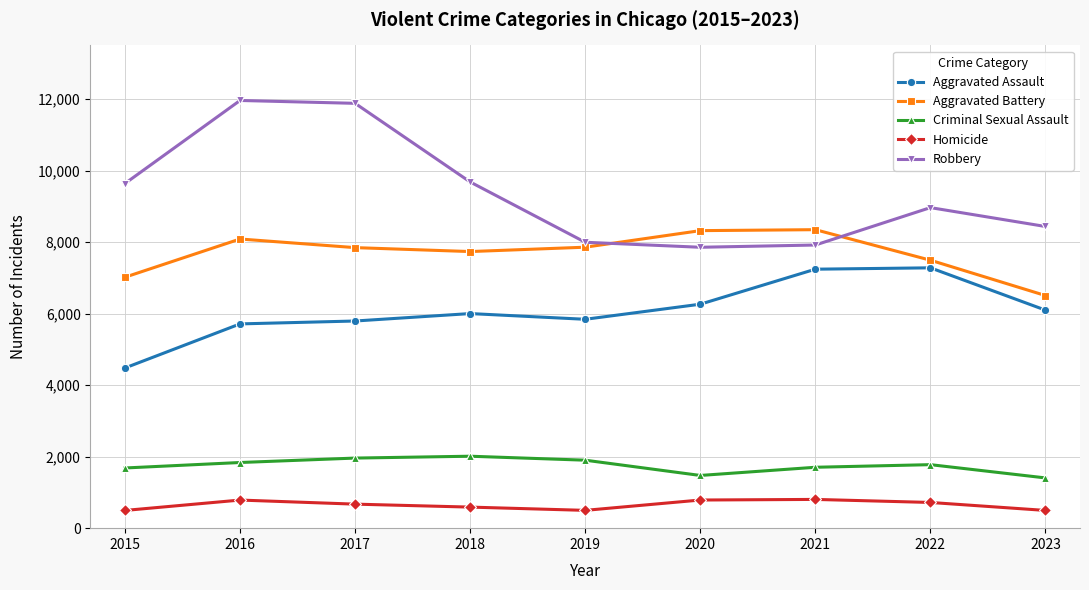

What is the value of the Robbery point at the 5th from the left?

7995